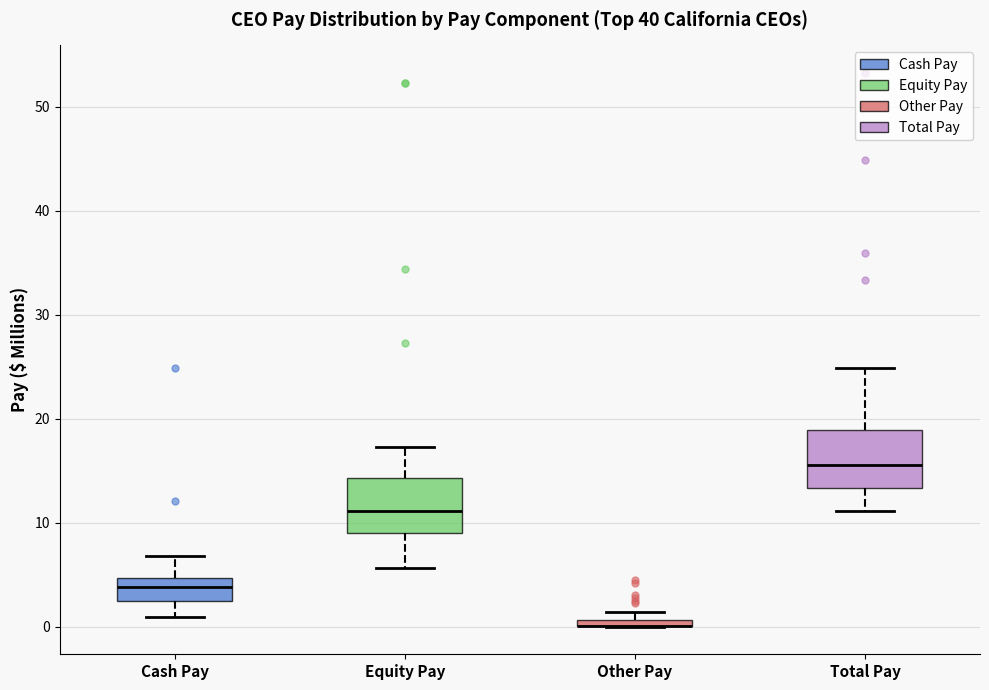

Where does the lower whisker of the box for Equity Pay end on the y-axis? The values are not printed on the chart, so give them approximately, as read against the axis.

6